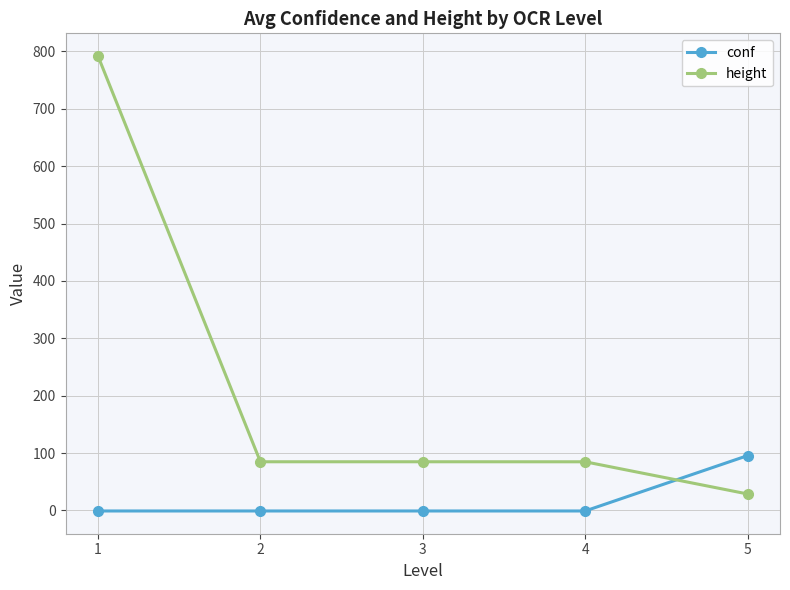

At how many categories does at least one series exceed 172?

1